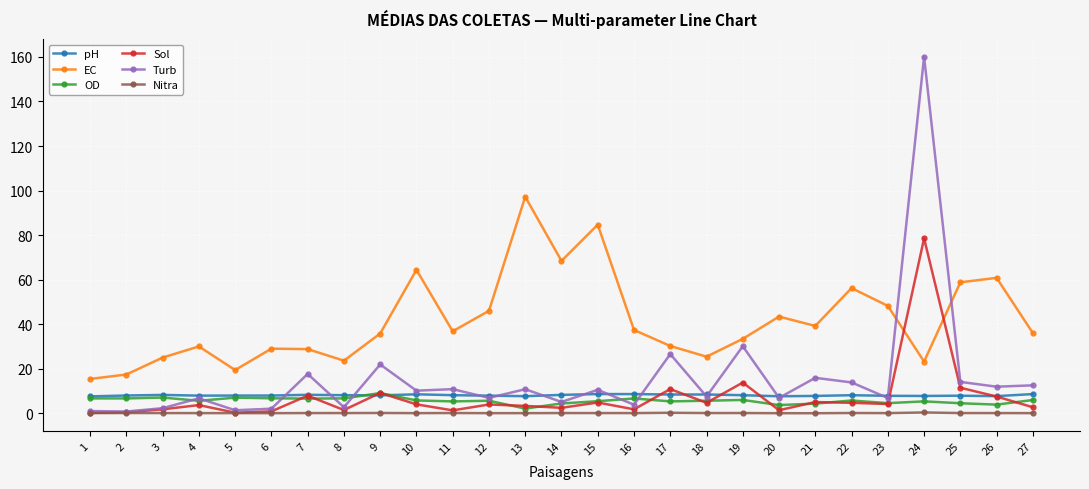

In EC, how many points are lower than both neighbors (excluding endpoints)?

7